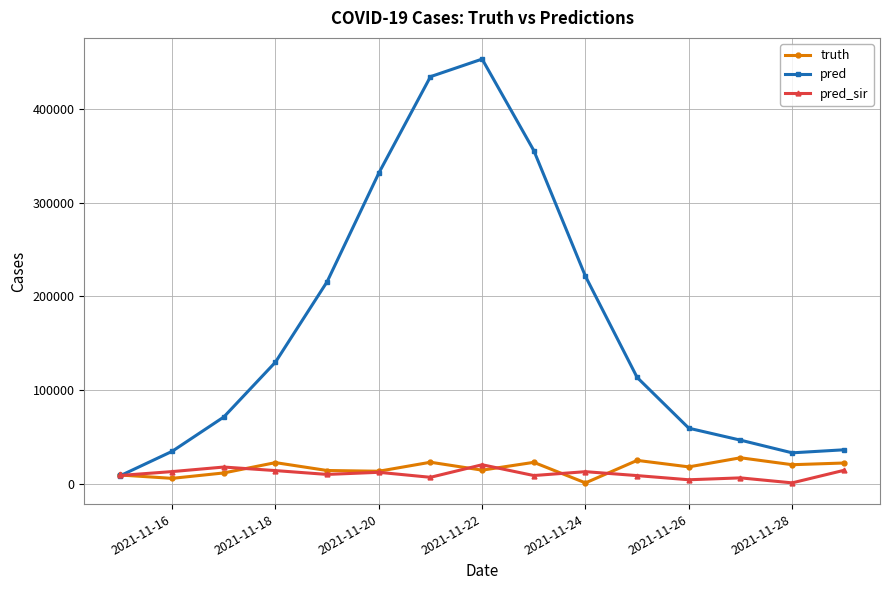

Does the chart display data point markers on the line(s)?

Yes